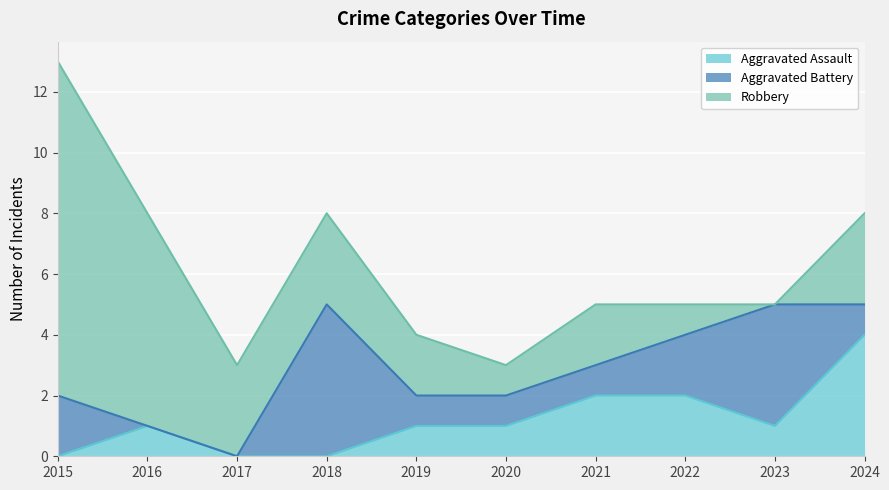

What is the difference between the maximum and minimum values in the Robbery series?

11